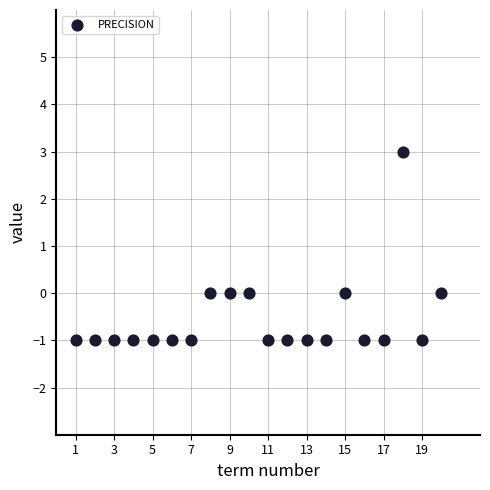

What is the range of X values (max minus min)?

19